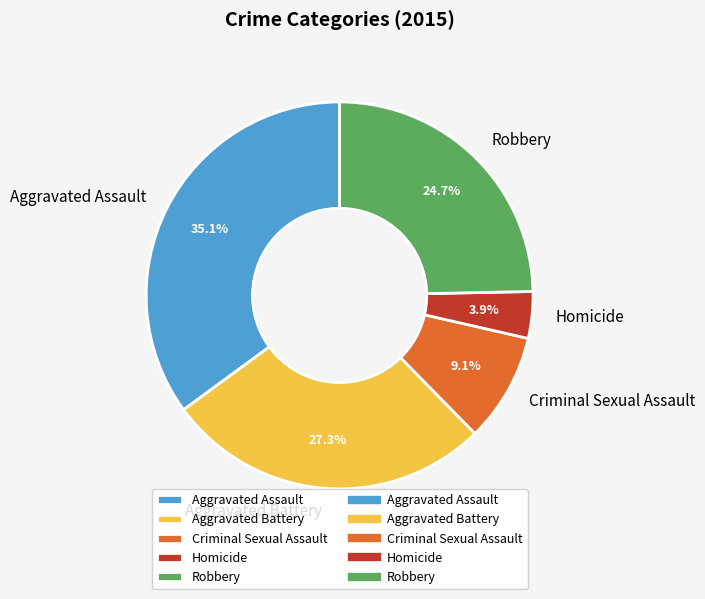

Approximately how many times larger is the value at Aggravated Battery compared to Criminal Sexual Assault?

3.0